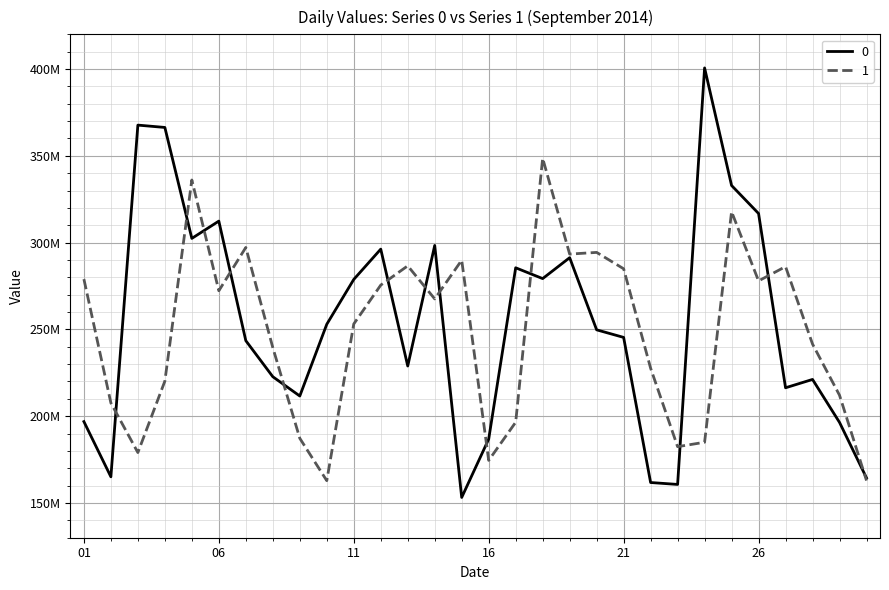

Where is 0 nearest to the value 276929093?

11